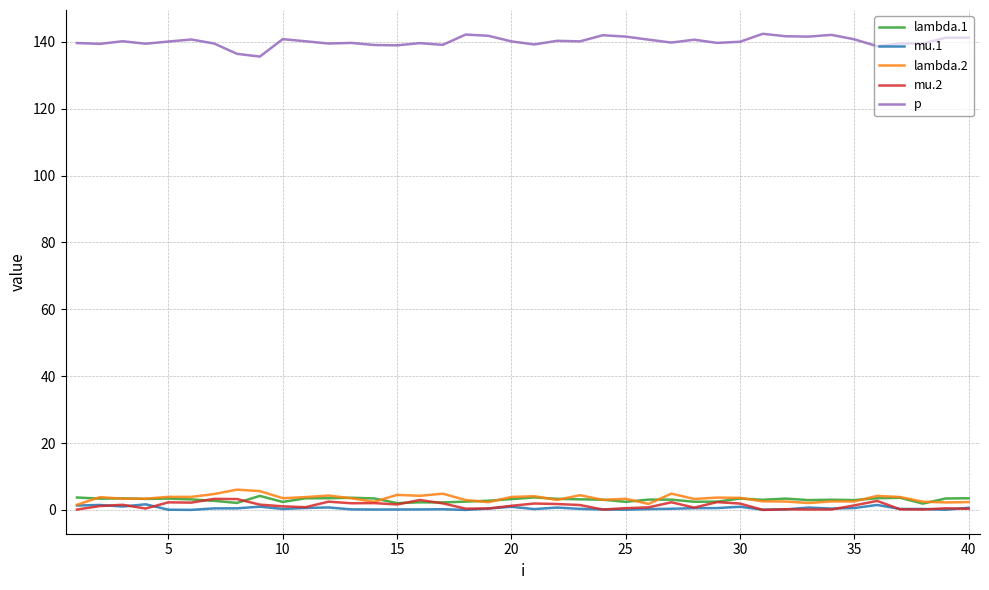

What is the minimum value for lambda.1?

1.9